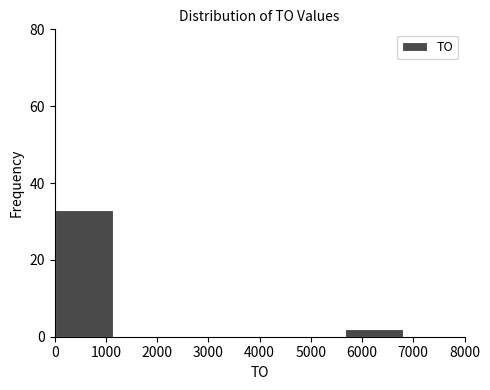

What is the height of the bar covering 0 to 1100 on the x-axis? Neither the bar edges nor the heights are printed on the chart, so give them approximately, as read against the axes.

34